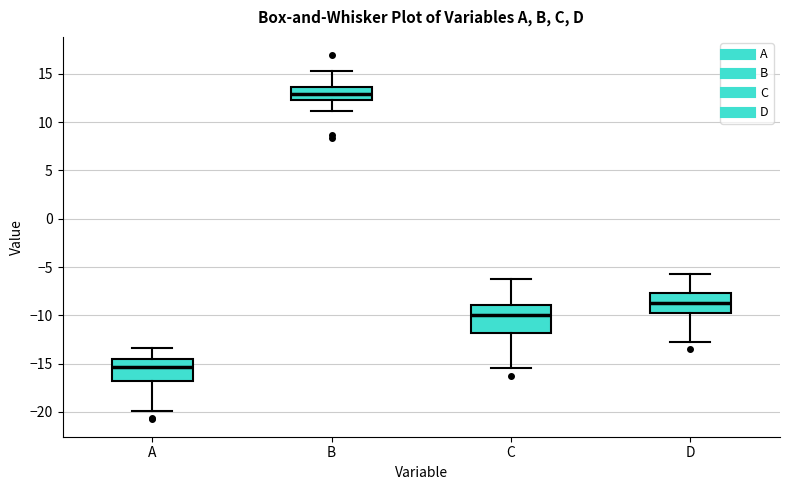

Reading left to right, read every box against the y-axis: the position of its median line, the range the box covers, and the ends of its whiskers. The values are not printed on the chart, so give them approximately, as read against the axis.

A: median -15.5, box -17.0 to -14.5, whiskers -20.0 to -13.5
B: median 13.0, box 12.5 to 13.5, whiskers 11.0 to 15.5
C: median -10.0, box -12.0 to -9.0, whiskers -15.5 to -6.0
D: median -8.5, box -10.0 to -7.5, whiskers -13.0 to -5.5